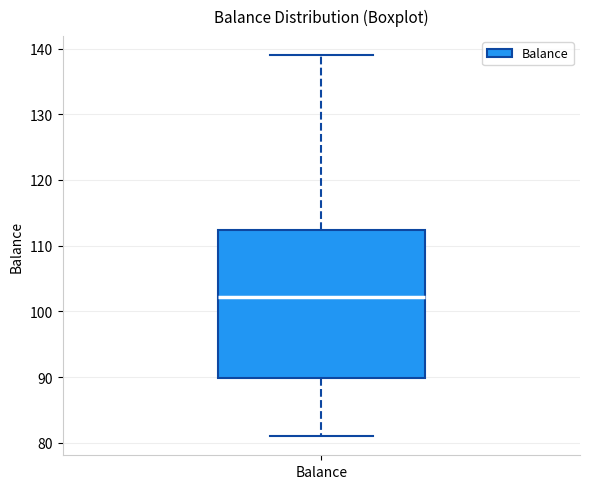

Transcribe this box plot: give where the median line is, the range the box spans, and where the two whiskers end, as read against the y-axis. The values are not printed on the chart, so give them approximately, as read against the axis.

median 102, box 90 to 112, whiskers 81 to 139